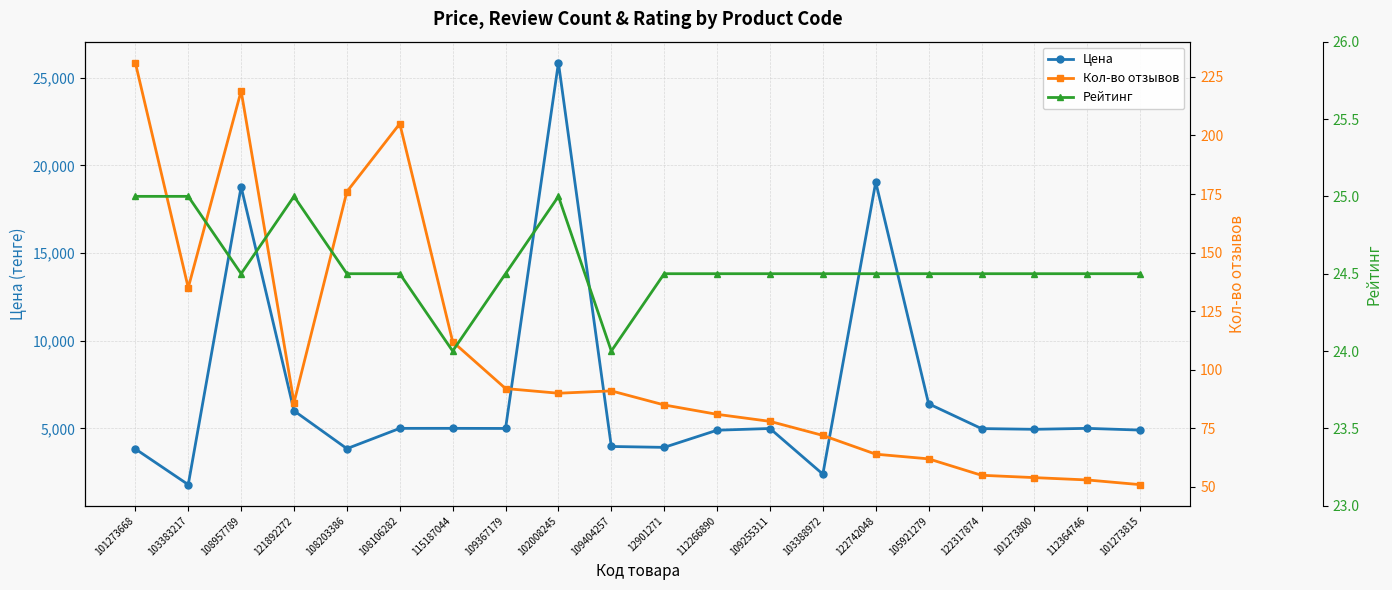

The Рейтинг series shows 35.8 at 109404257. True or false?

False